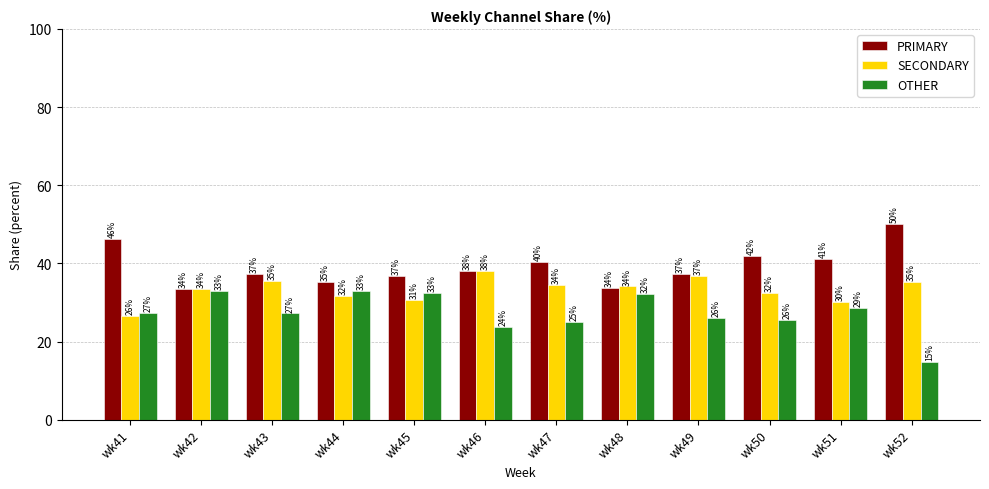

Rank the series by their maximum value, from lowest to highest.

OTHER, SECONDARY, PRIMARY